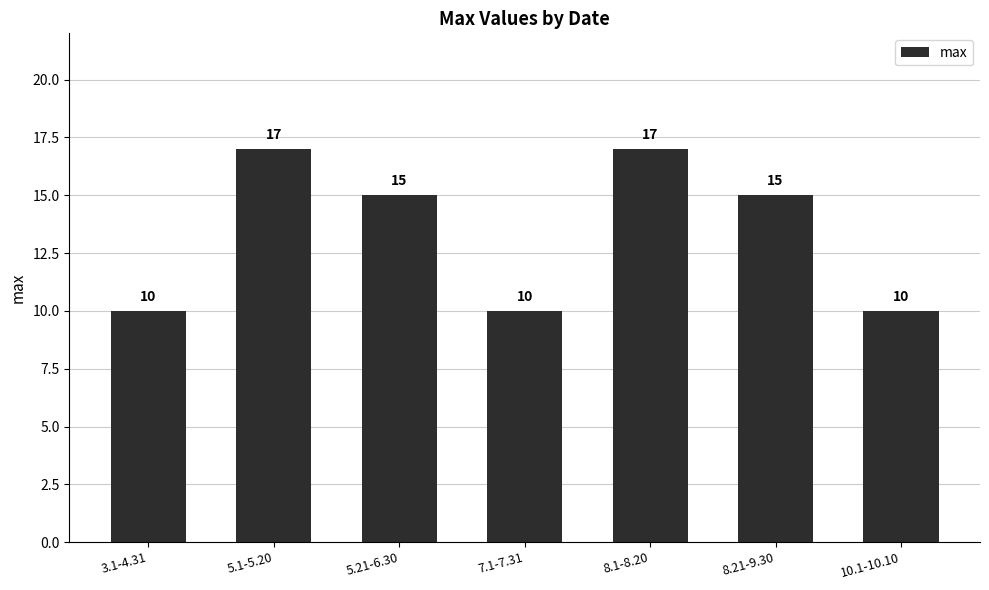

Reading left to right, list all the values displayed in this chart.

10	17	15	10	17	15	10